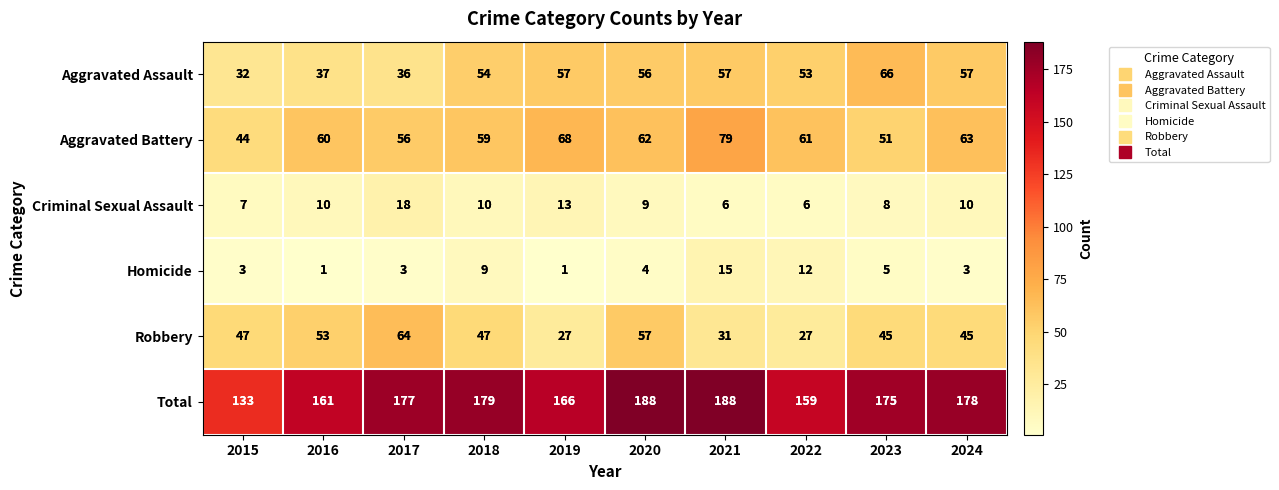

What is the spread (max minus min) of values at 2020?

184